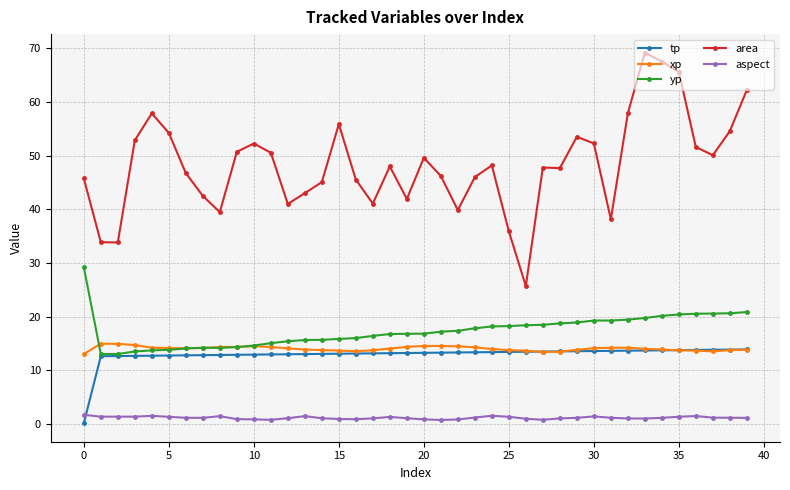

Count the number of categories in the chart.

40